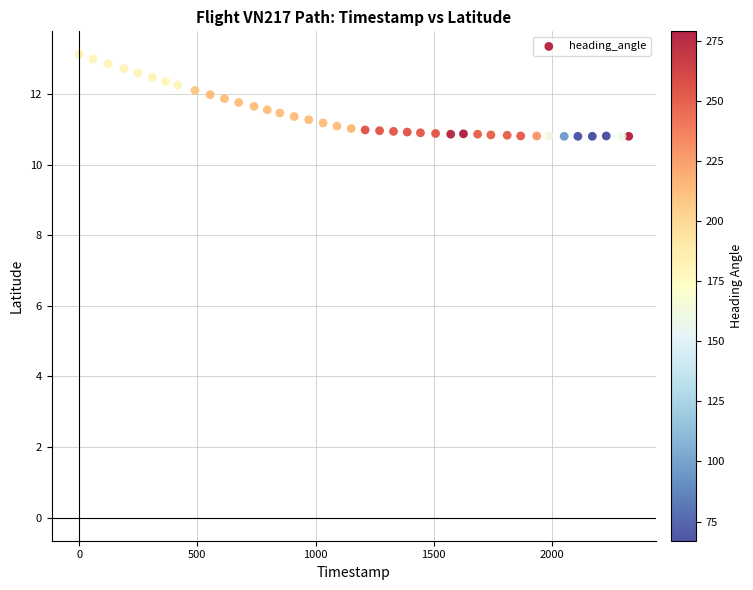

What is the range of Y values (max minus min)?

2.3